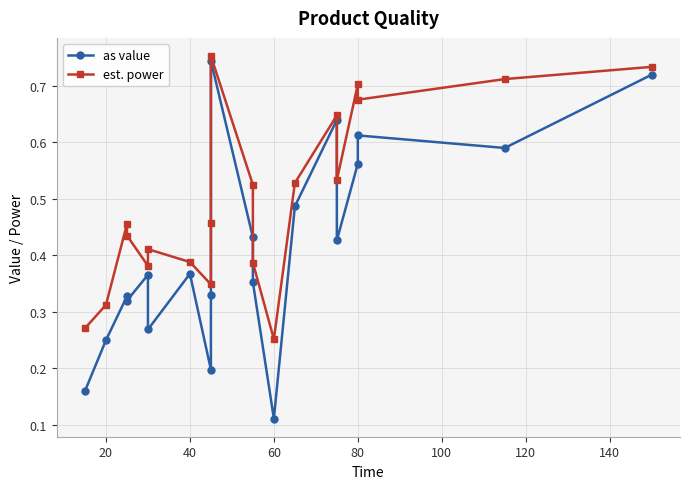

List the series in order of their overall mean, highest first.

est. power, as value